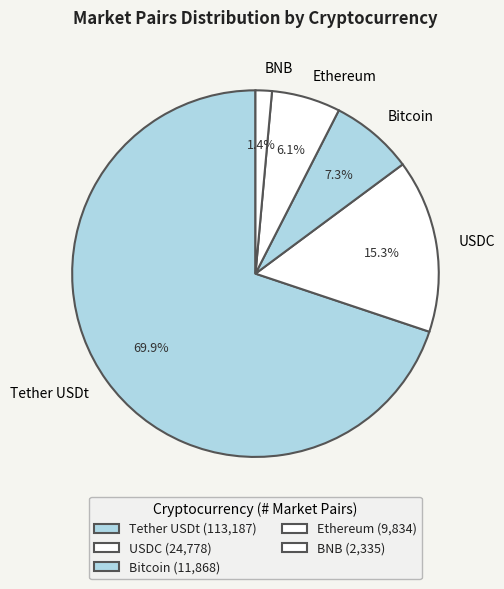

Which has a higher value, BNB or Tether USDt?

Tether USDt